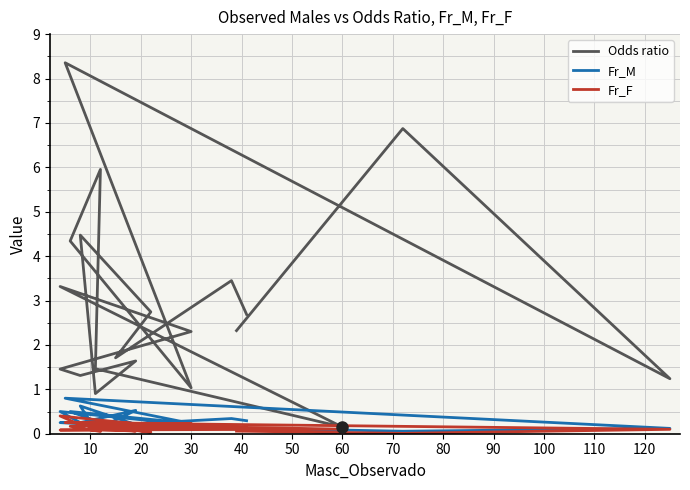

What is the total value across all series at 70?

1.8